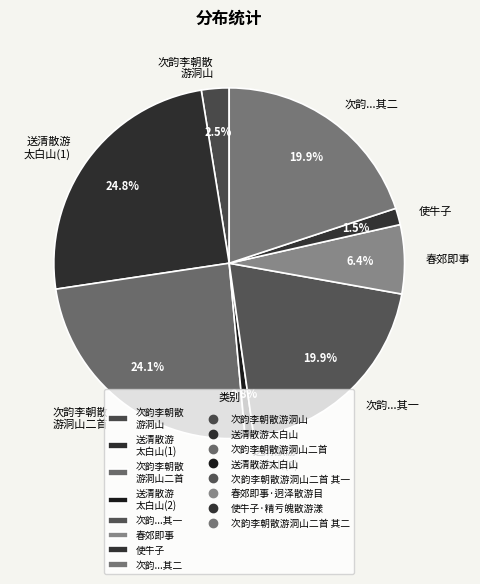

Does 次韵...其二 represent more than half of the total?

No